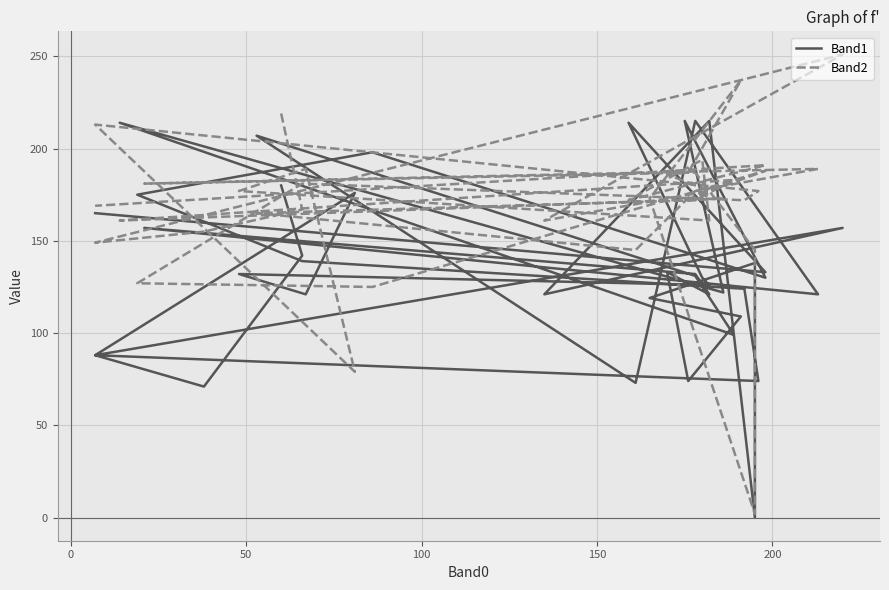

How many values in Band1 are above zero?

39